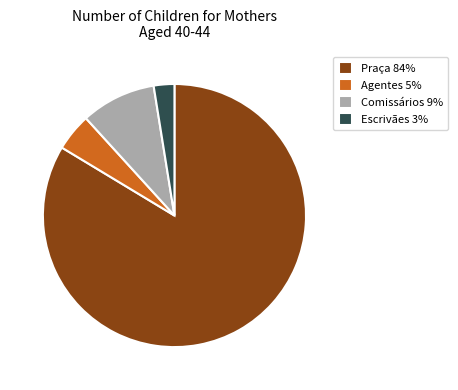

How many segments does this pie chart have?

4